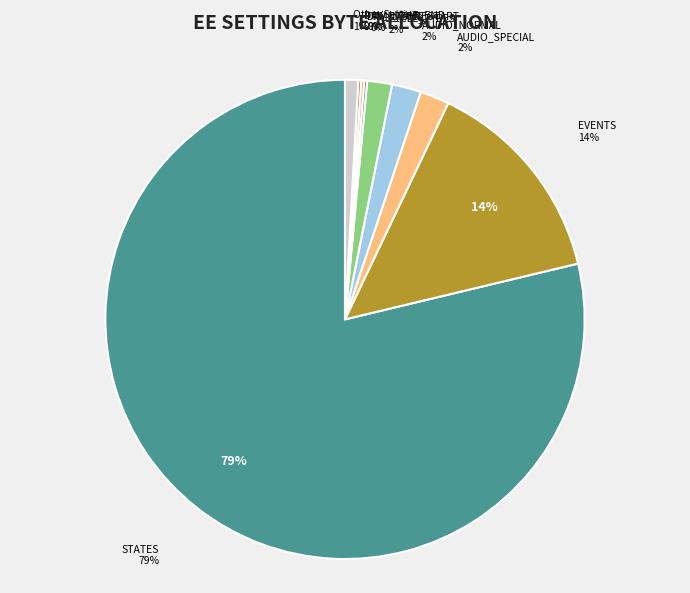

To the nearest percent, what is the average slice percentage?

6%